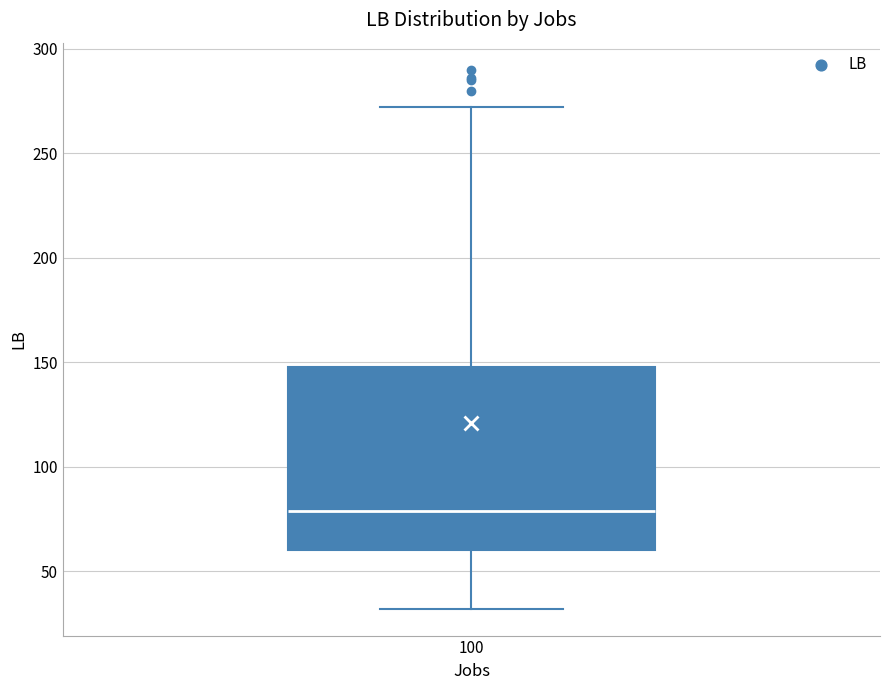

Where does the upper whisker of the box at x = 100 end on the y-axis? The values are not printed on the chart, so give them approximately, as read against the axis.

270